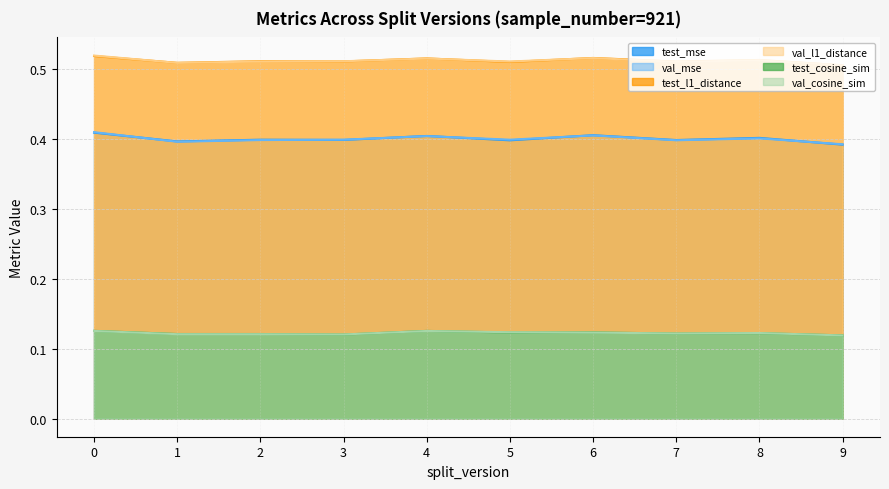

True or false: test_l1_distance and val_cosine_sim intersect in this chart.

False